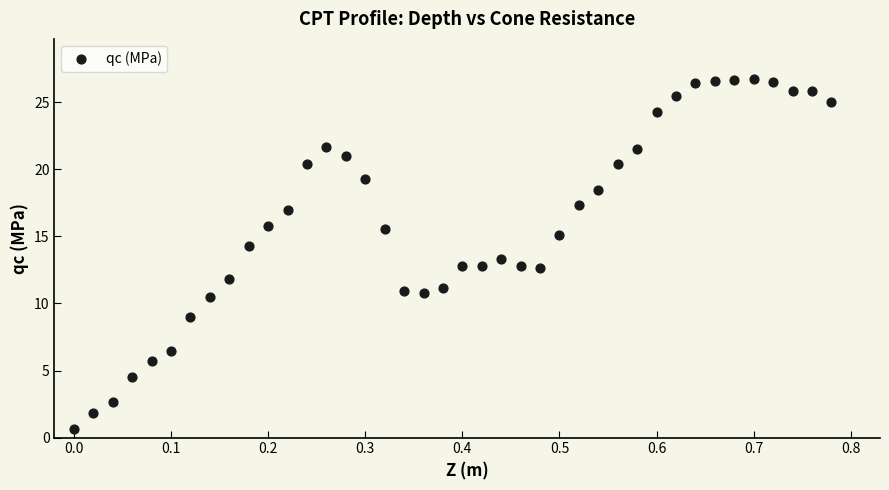

What is the range of Y values (max minus min)?

26.1